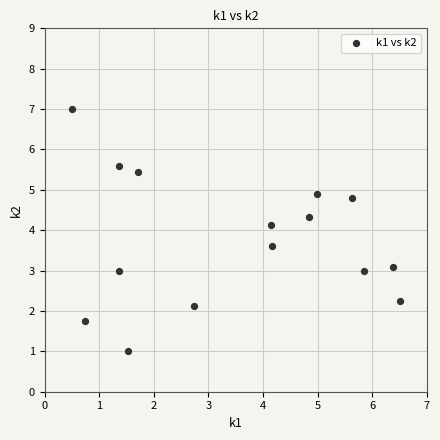

What is the range of X values (max minus min)?

6.0